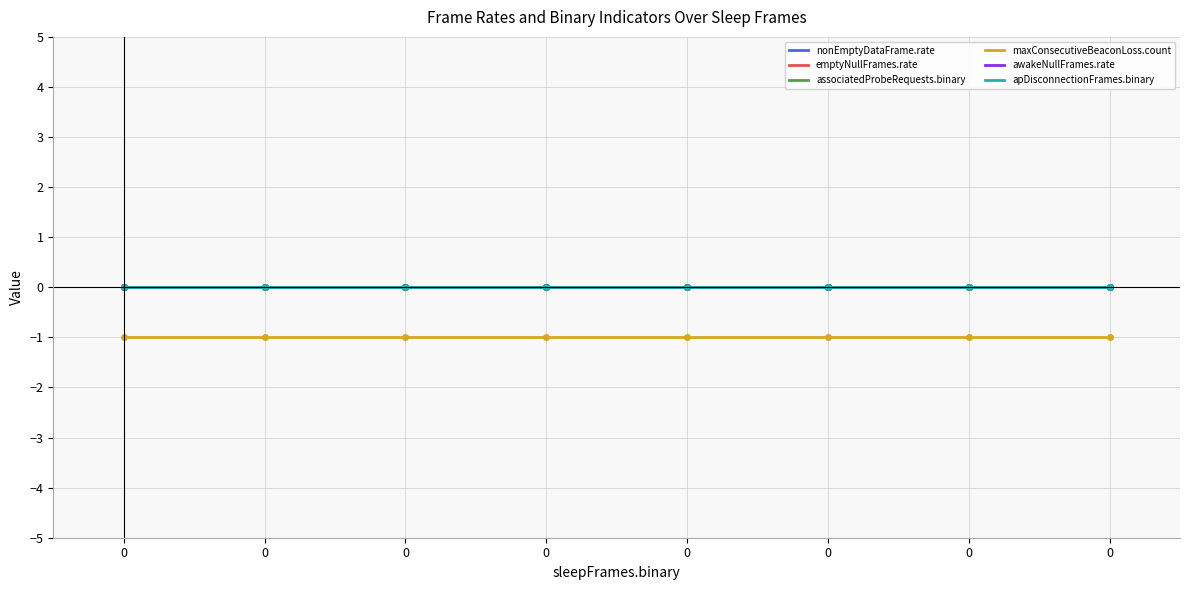

List the labels in order of awakeNullFrames.rate value, largest first.

0, 0, 0, 0, 0, 0, 0, 0